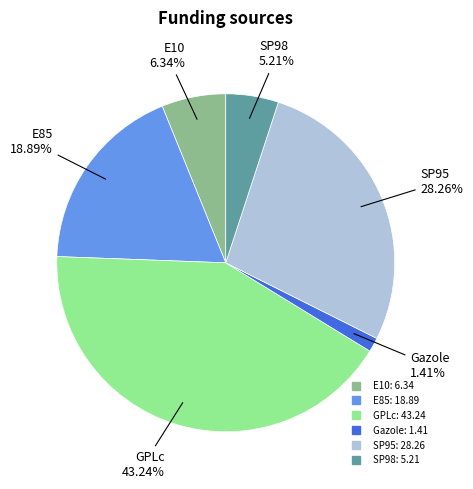

Is SP98 the majority of the pie?

No